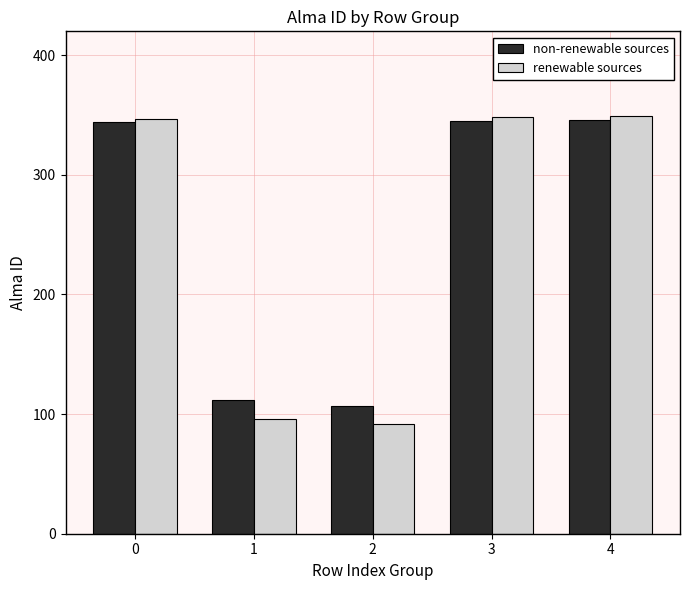

The value of non-renewable sources at 4 is 346. True or false?

True